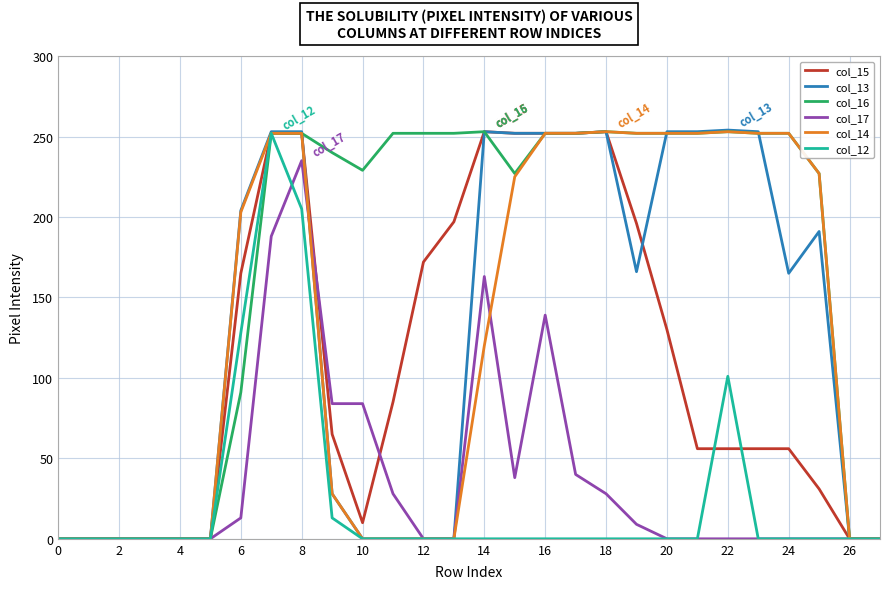

What is the greatest value displayed?

254